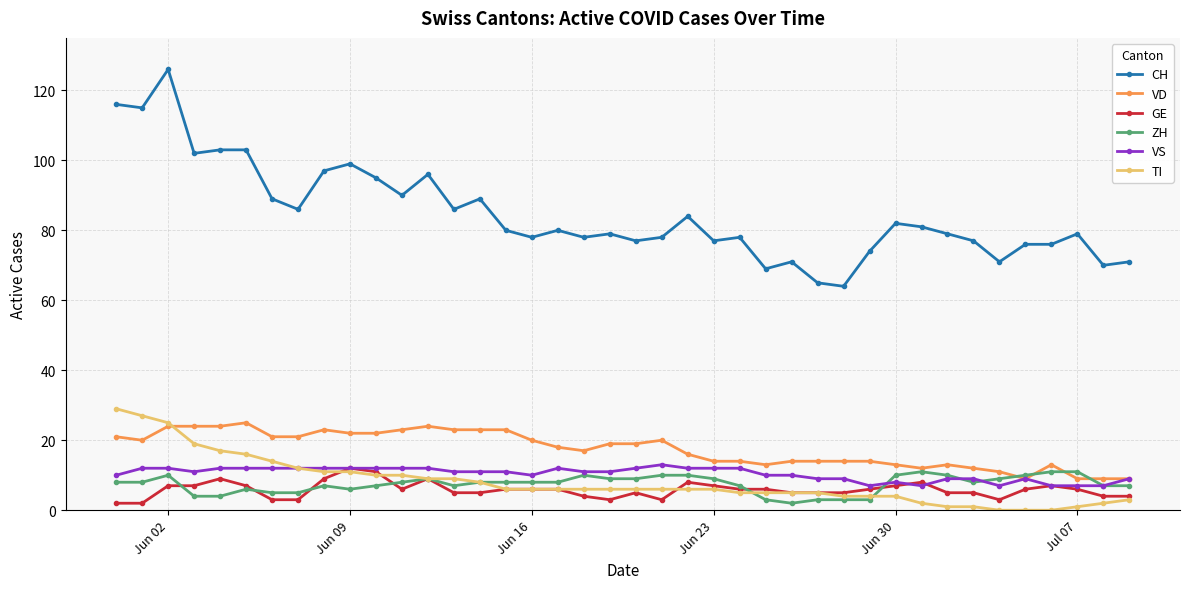

Which series has the largest range (max minus min)?

CH